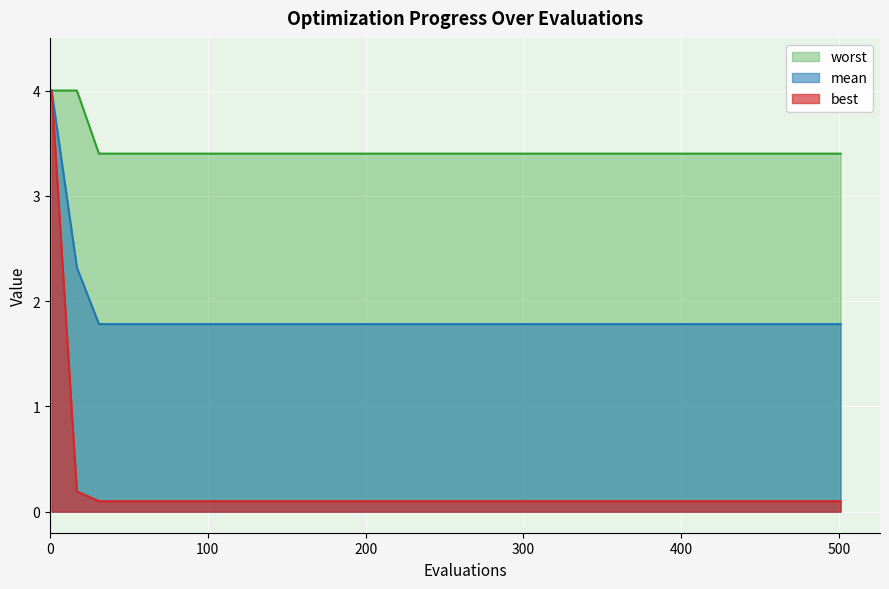

At how many categories does at least one series exceed 2?

16